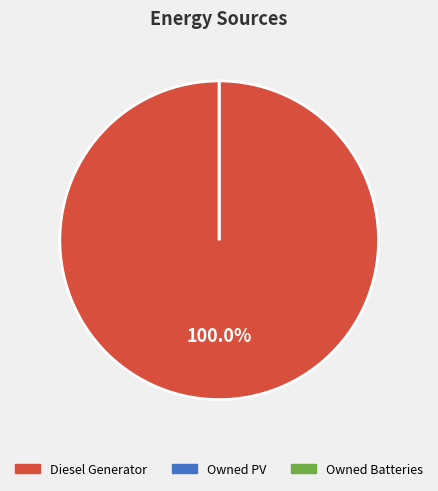

Count the number of slices in the pie.

3